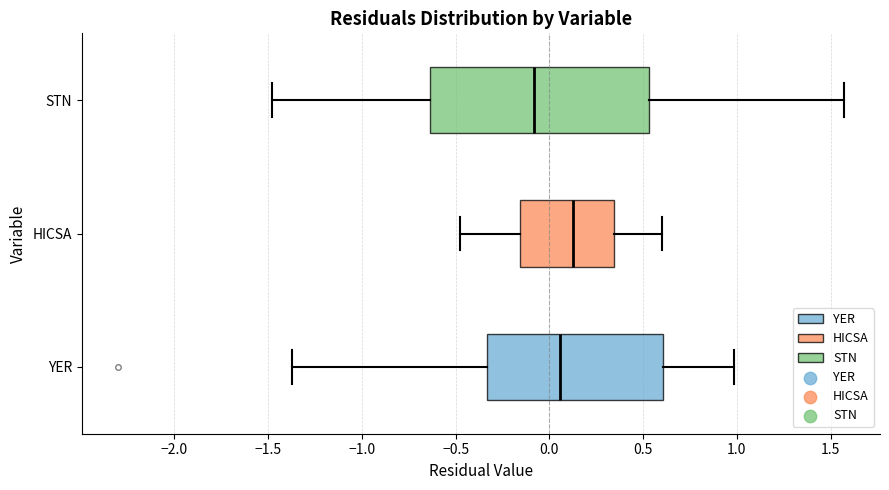

Reading bottom to top, transcribe this box plot: for each box, give where its median line is, the range the box spans, and where its two whiskers end, as read against the x-axis. The values are not printed on the chart, so give them approximately, as read against the axis.

YER: median 0.05, box -0.35 to 0.60, whiskers -1.35 to 1.00
HICSA: median 0.15, box -0.15 to 0.35, whiskers -0.50 to 0.60
STN: median -0.10, box -0.65 to 0.55, whiskers -1.50 to 1.55